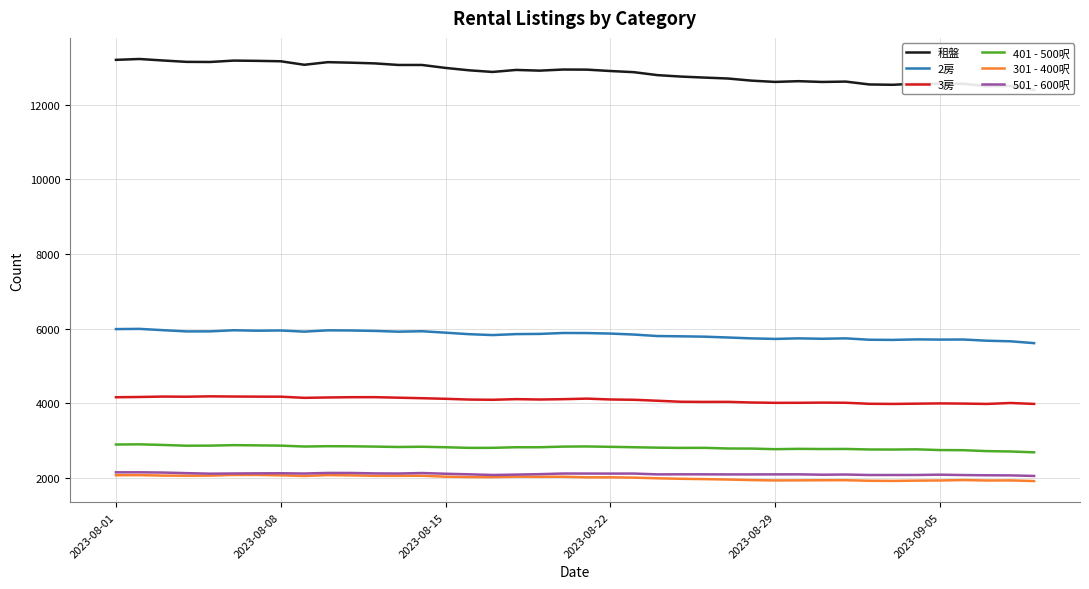

What is the minimum value for 401 - 500呎?

2689